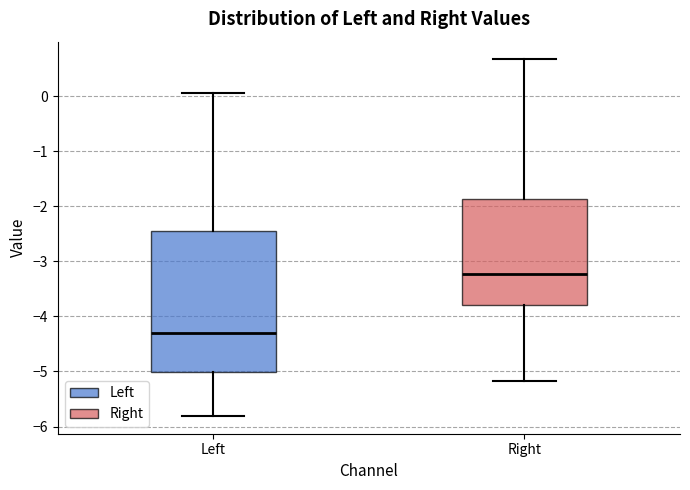

Which box is the tallest, from its lower edge to its upper edge?

Left